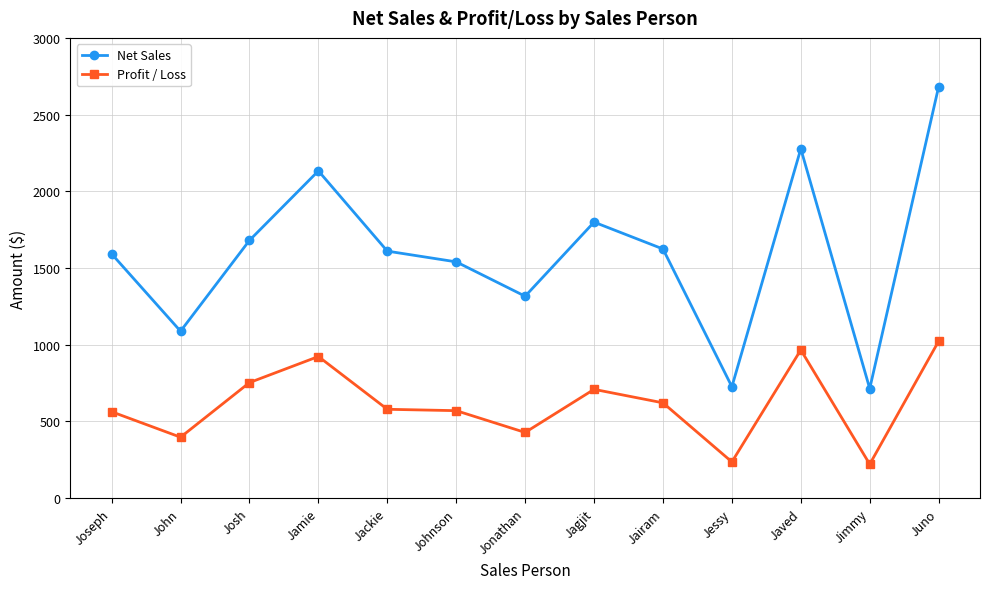

True or false: Profit / Loss and Net Sales cross at least once.

False